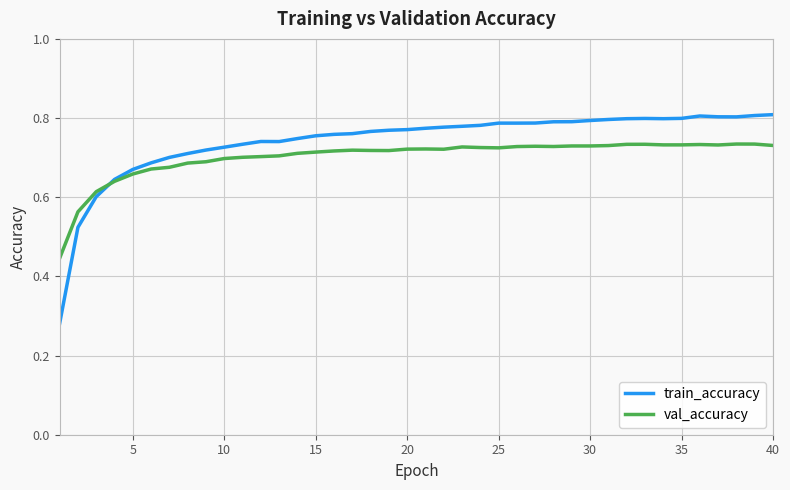

Is this an area chart (filled region under the line)?

No